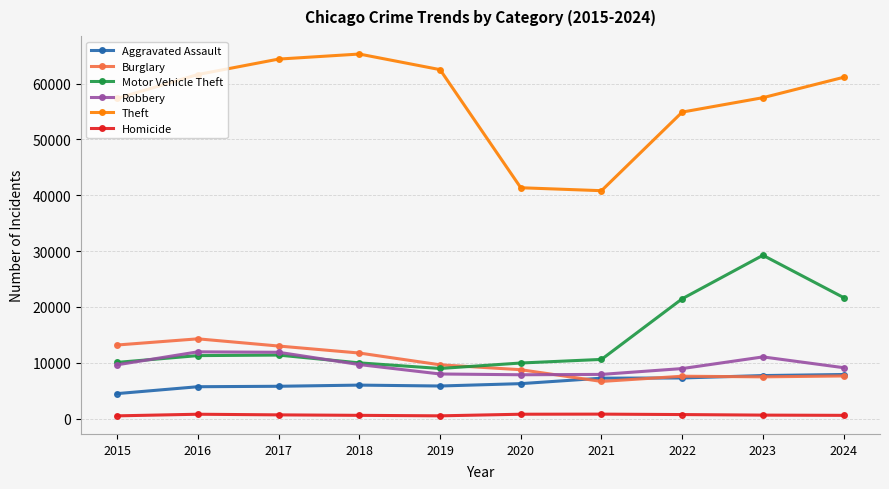

What is the lowest value of the Motor Vehicle Theft series?

8978